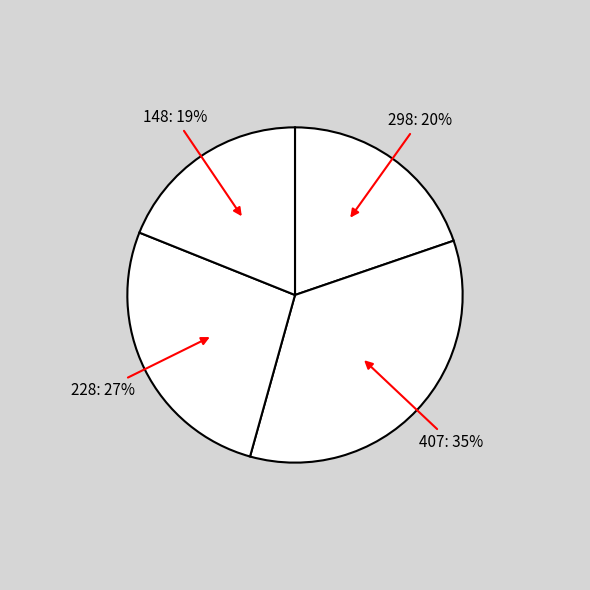

How many slices are in this pie chart?

4